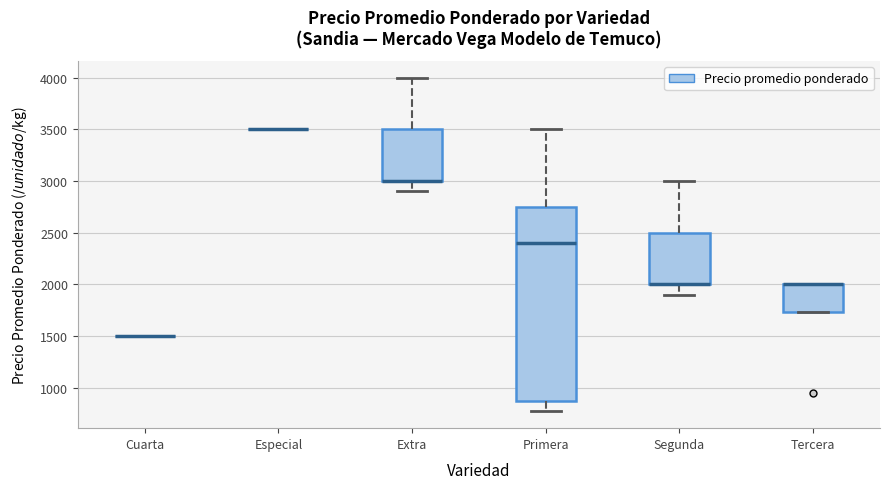

Comparing the boxes themselves (not the whiskers), which one is the tallest?

Primera